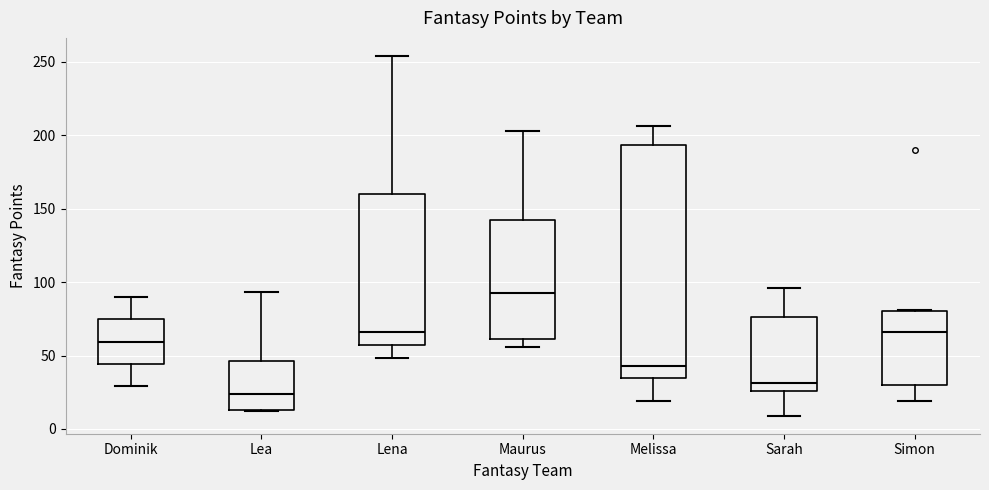

Reading left to right, transcribe this box plot: for each box, give where its median line is, the range the box spans, and where its two whiskers end, as read against the y-axis. The values are not printed on the chart, so give them approximately, as read against the axis.

Dominik: median 60, box 45 to 75, whiskers 30 to 90
Lea: median 25, box 15 to 45, whiskers 10 to 95
Lena: median 65, box 55 to 160, whiskers 50 to 255
Maurus: median 95, box 60 to 140, whiskers 55 to 205
Melissa: median 45, box 35 to 195, whiskers 20 to 205
Sarah: median 30, box 25 to 75, whiskers 10 to 95
Simon: median 65, box 30 to 80, whiskers 20 to 80